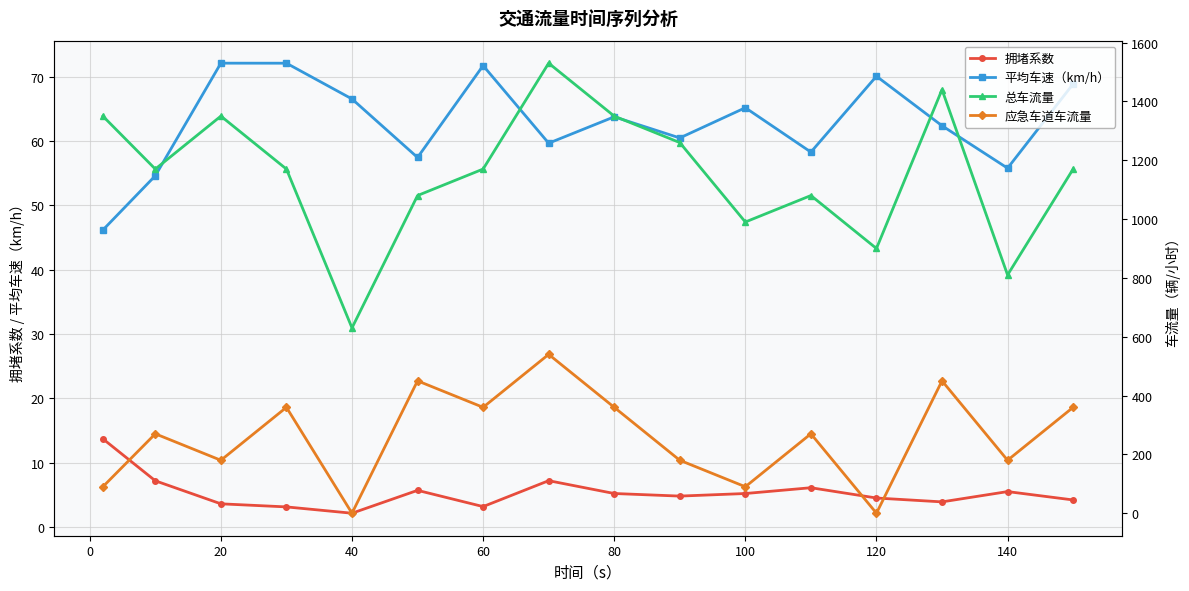

True or false: 总车流量 and 应急车道车流量 intersect in this chart.

False